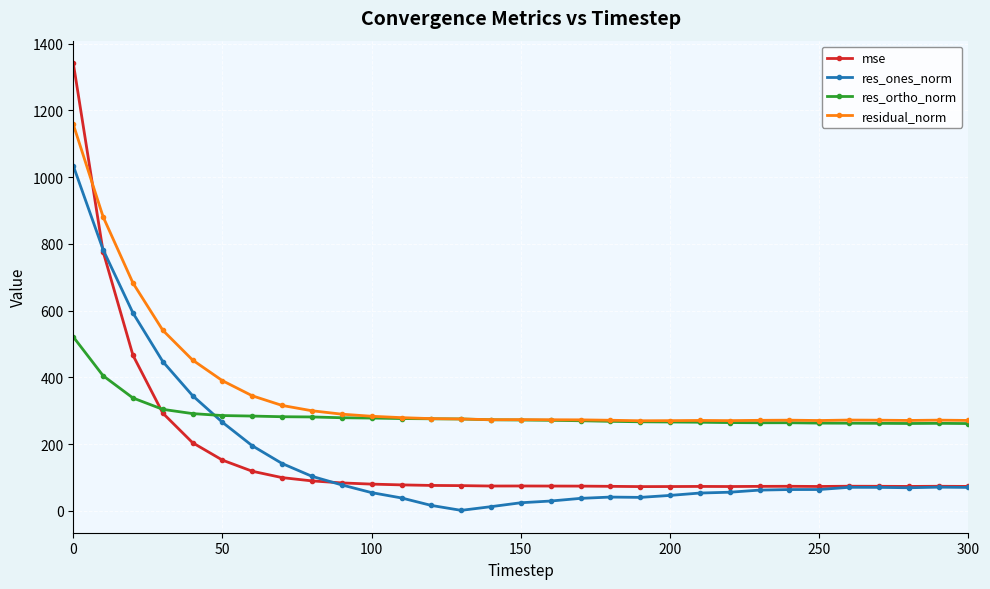

Which series has the largest total across all categories?

residual_norm